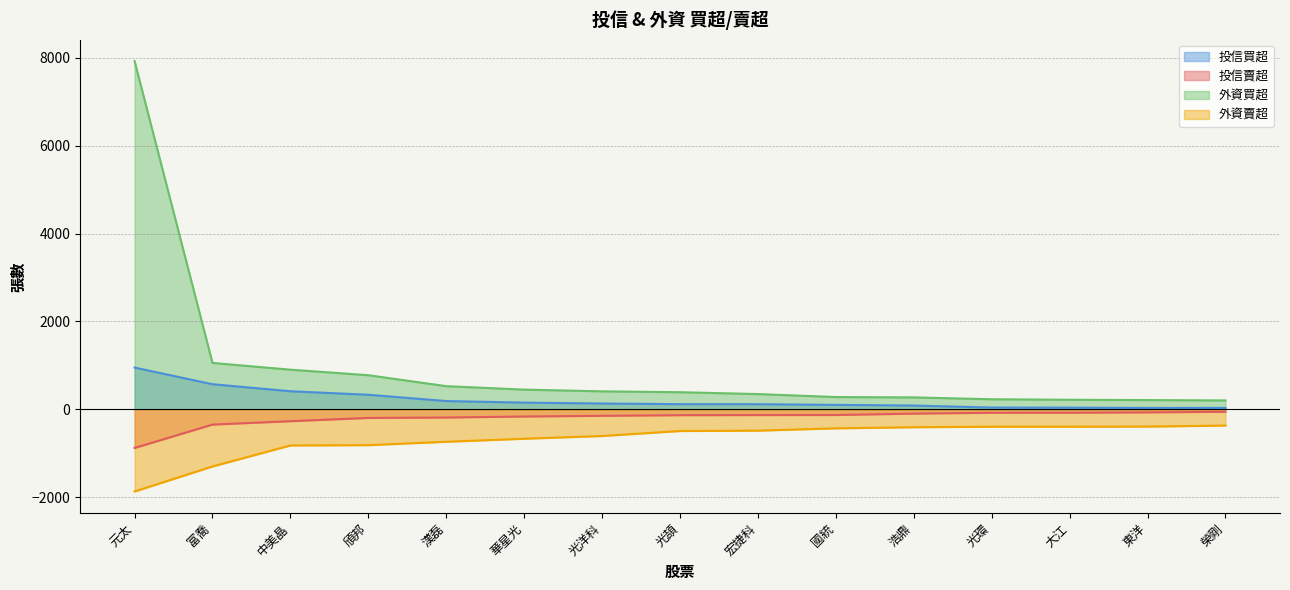

The 外資賣超 series shows -672 at 華星光. True or false?

True